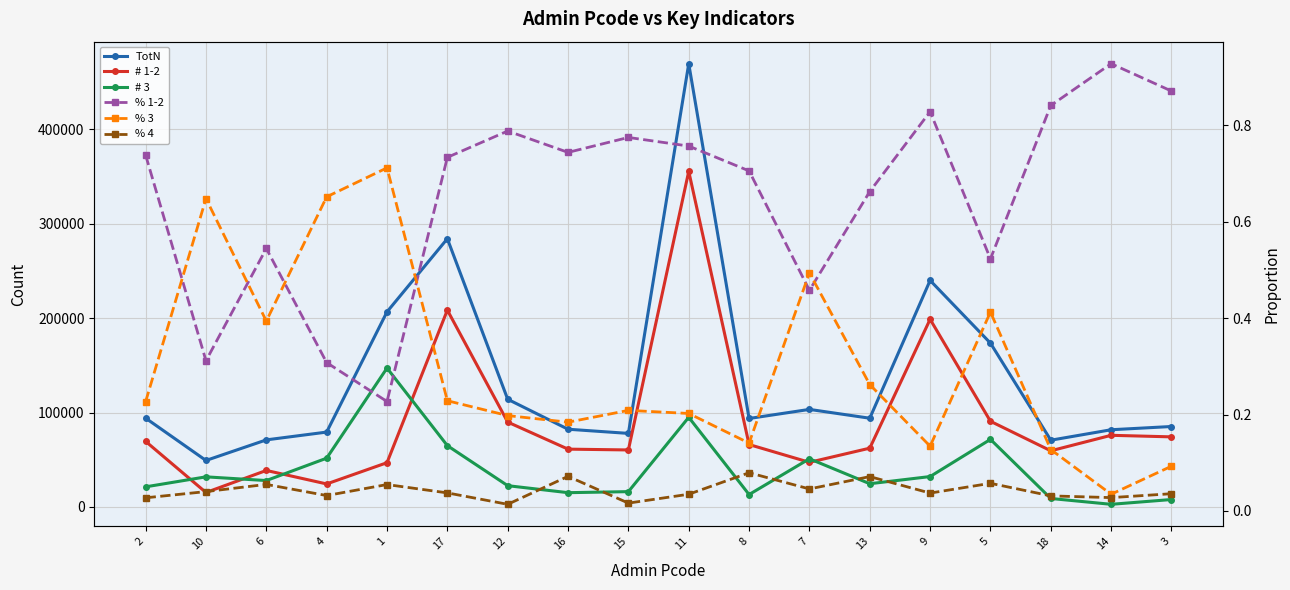

List the labels in order of # 3 value, smallest first.

14, 3, 18, 8, 16, 15, 2, 12, 13, 6, 10, 9, 7, 4, 17, 5, 11, 1